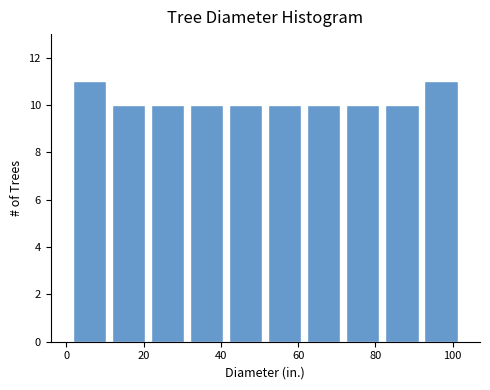

Reading left to right, list every bar in this chart as the range it spans on the x-axis followed by its height. Neither the bar edges nor the heights are printed on the chart, so give them approximately, as read against the axes.

2 to 12: 11
12 to 22: 10
22 to 32: 10
32 to 42: 10
42 to 52: 10
52 to 62: 10
62 to 72: 10
72 to 82: 10
82 to 92: 10
92 to 102: 11